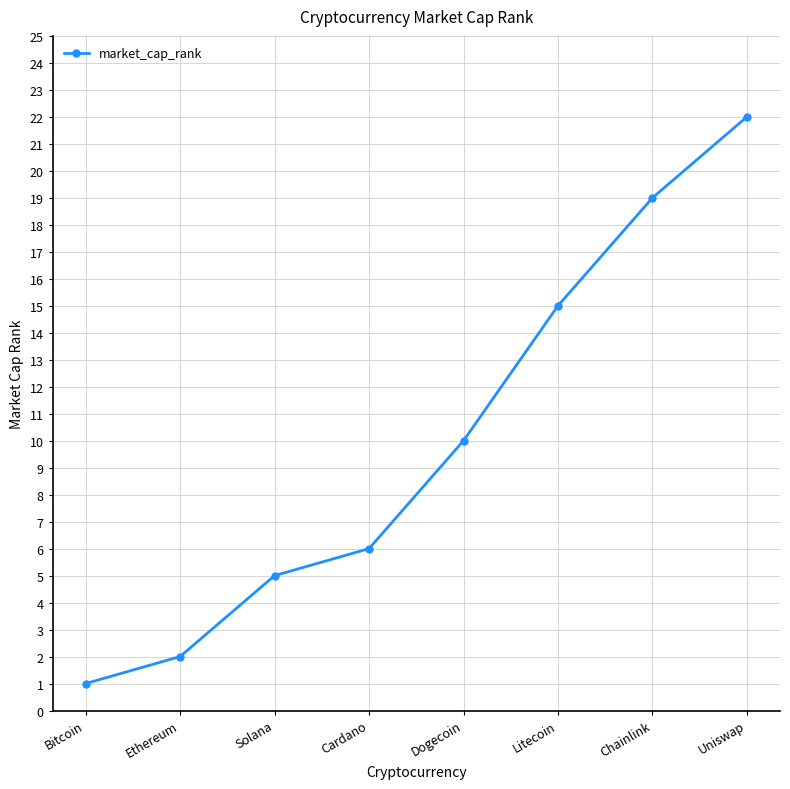

What is the greatest value displayed?

22